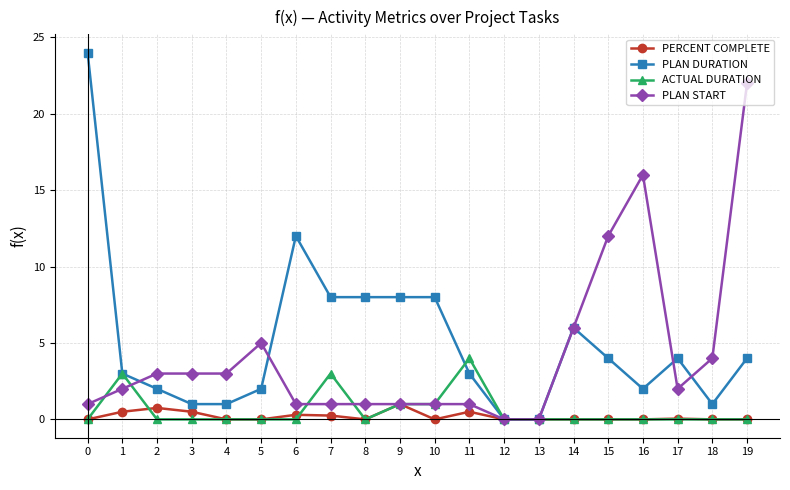

How many series are shown in this chart?

4